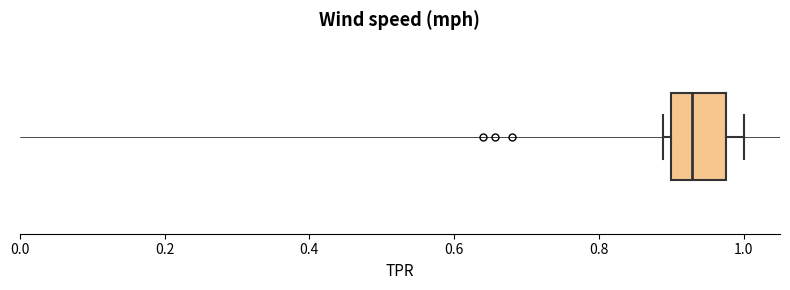

Where is the right edge of the box on the x-axis? The values are not printed on the chart, so give them approximately, as read against the axis.

0.98